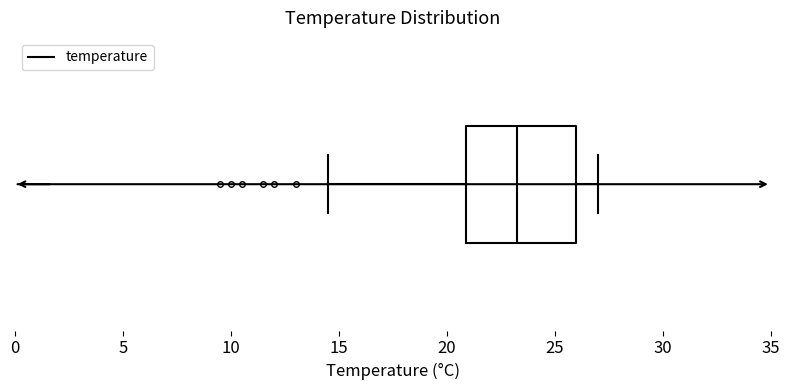

Transcribe this box plot: give where the median line is, the range the box spans, and where the two whiskers end, as read against the x-axis. The values are not printed on the chart, so give them approximately, as read against the axis.

median 23.5, box 21.0 to 26.0, whiskers 14.5 to 27.0